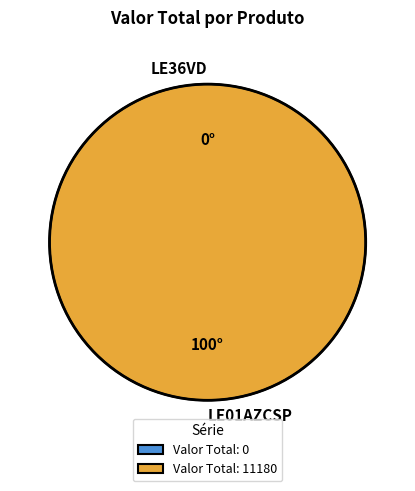

Which category accounts for the majority?

LE01AZCSP